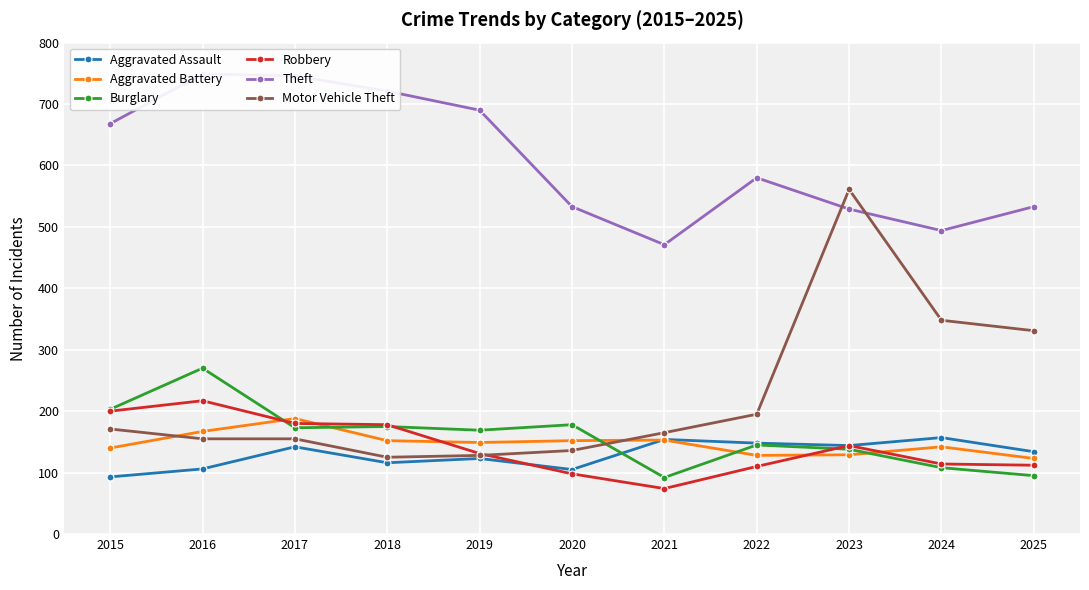

At which label does Burglary reach its peak?

2016